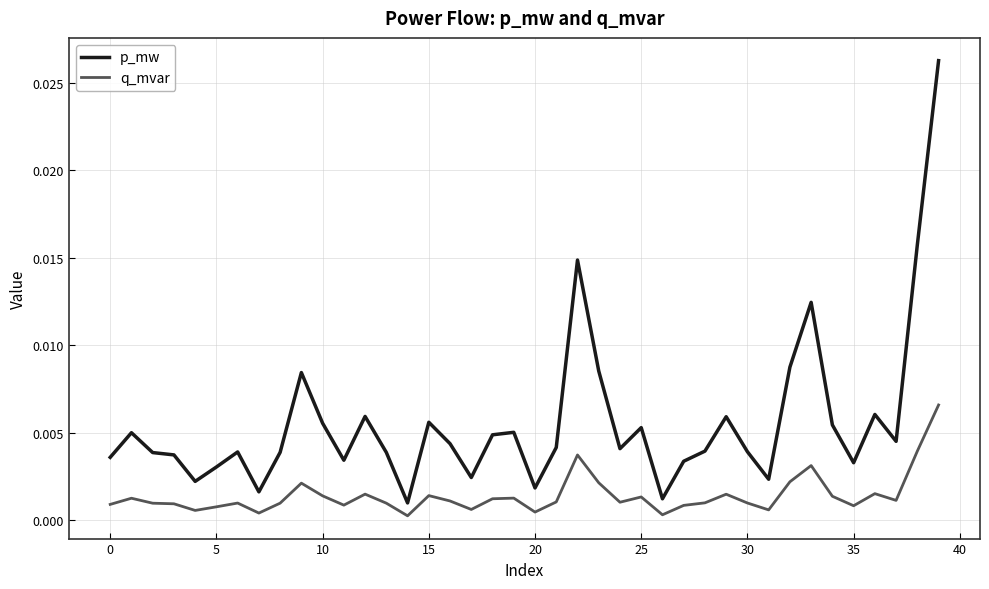

List the series in order of their overall mean, lowest first.

q_mvar, p_mw